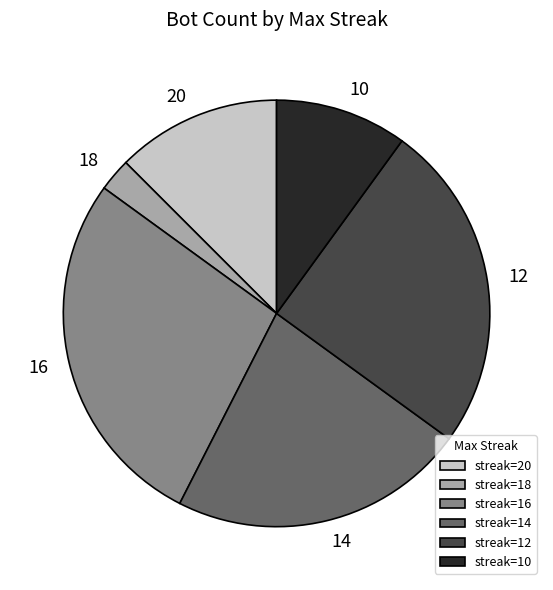

Between 10 and 16, which is larger?

16